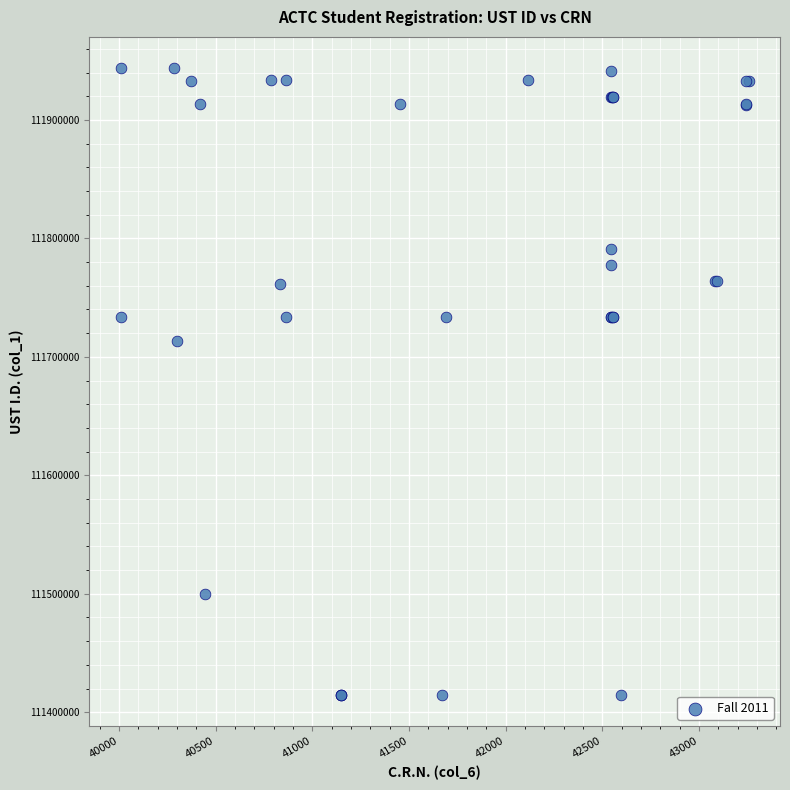

What Y value in the scatter plot is closest to 111679171?

111713239